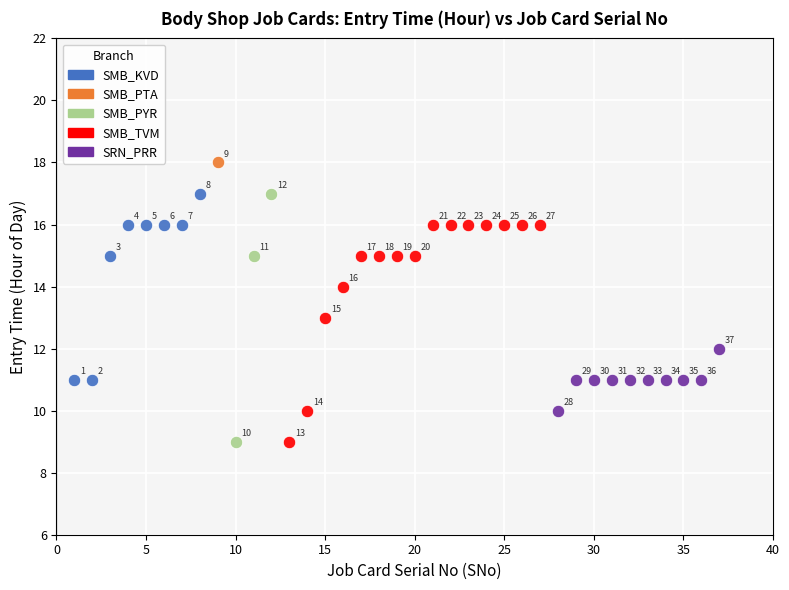

What are all the series names shown in the legend?

SMB_KVD, SMB_PTA, SMB_PYR, SMB_TVM, SRN_PRR